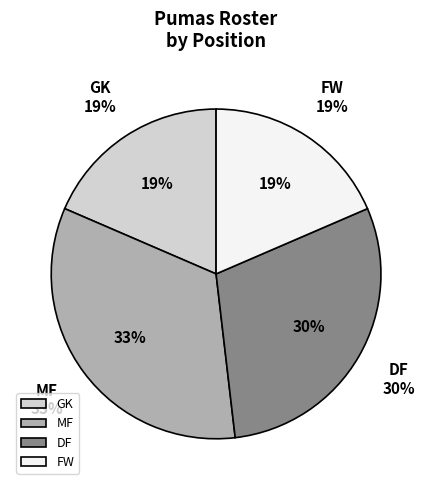

Which slice is the smallest?

GK